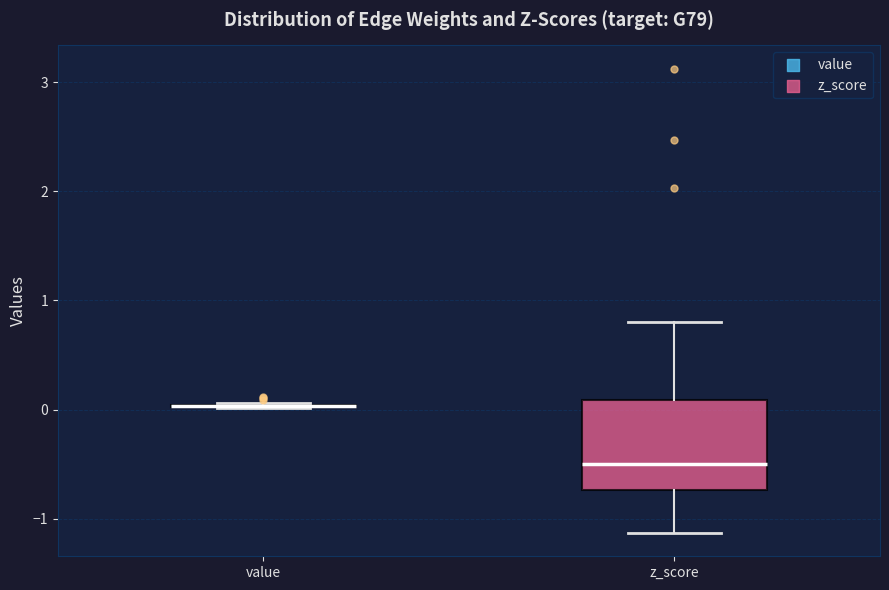

Reading left to right, transcribe this box plot: for each box, give where its median line is, the range the box spans, and where its two whiskers end, as read against the y-axis. The values are not printed on the chart, so give them approximately, as read against the axis.

value: box collapsed to a line at 0.0, whiskers 0.0 to 0.1
z_score: median -0.5, box -0.7 to 0.1, whiskers -1.1 to 0.8